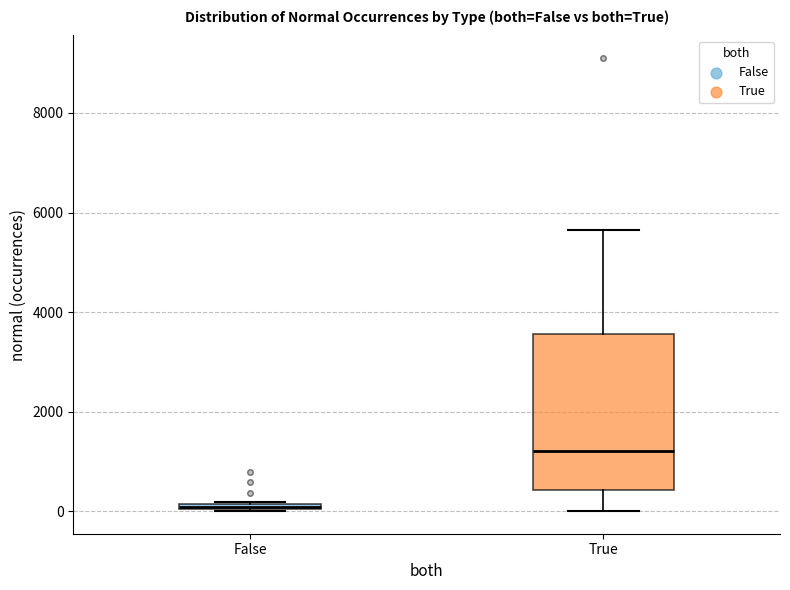

Where is the lower edge of the box for False on the y-axis? The values are not printed on the chart, so give them approximately, as read against the axis.

0